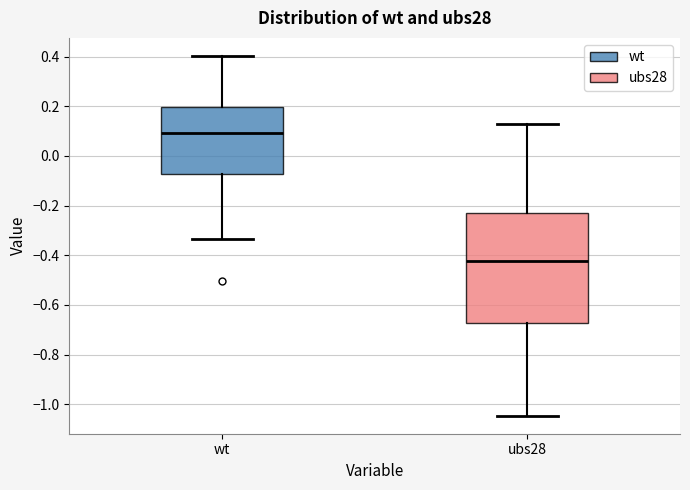

Where is the upper edge of the box for ubs28 on the y-axis? The values are not printed on the chart, so give them approximately, as read against the axis.

-0.24